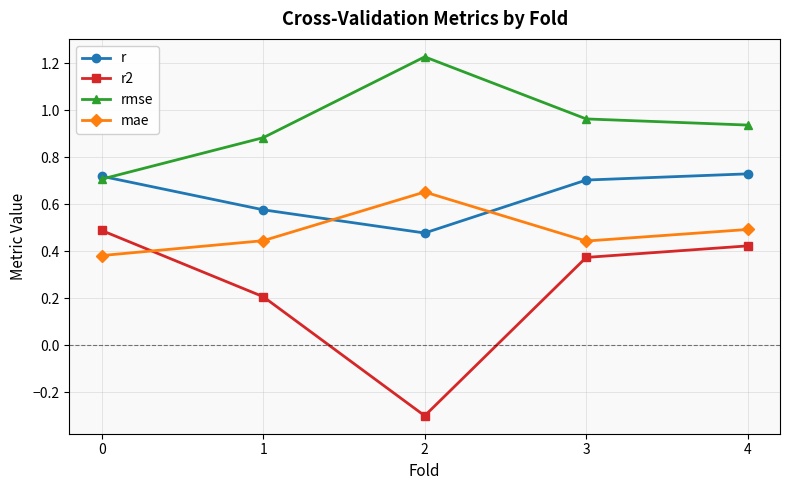

What is the difference between the maximum and minimum values in the mae series?

0.3